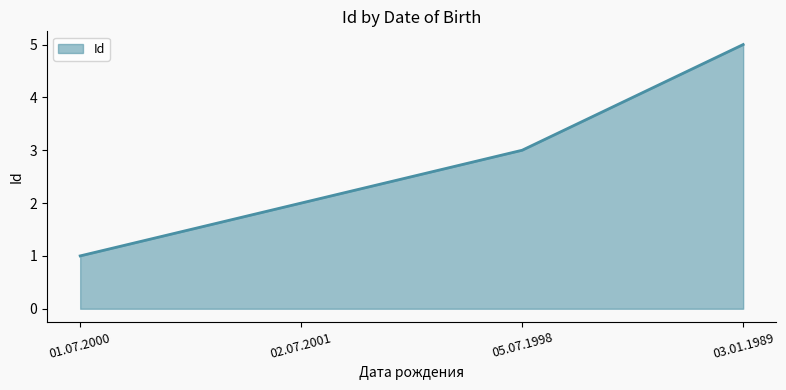

How many values are between 2 and 5?

3